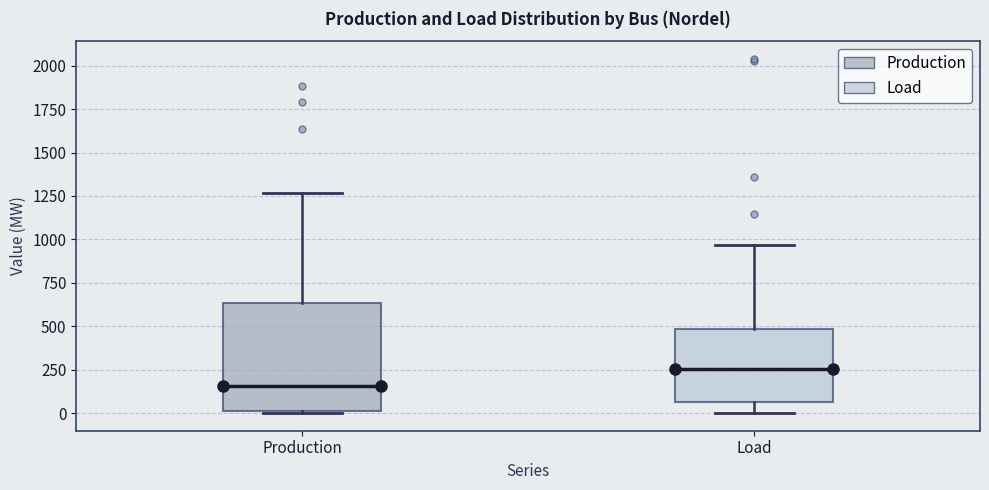

Reading left to right, transcribe this box plot: for each box, give where its median line is, the range the box spans, and where its two whiskers end, as read against the y-axis. The values are not printed on the chart, so give them approximately, as read against the axis.

Production: median 150, box 0 to 650, whiskers 0 to 1250
Load: median 250, box 50 to 500, whiskers 0 to 950